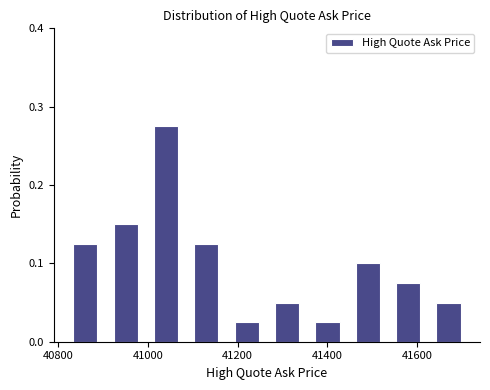

Reading left to right, list every bar in this chart as the range it spans on the x-axis followed by its height. Neither the bar edges nor the heights are printed on the chart, so give them approximately, as read against the axes.

40820 to 40900: 0.13
40900 to 41000: 0.15
41000 to 41080: 0.28
41080 to 41180: 0.13
41180 to 41260: 0.03
41260 to 41360: 0.05
41360 to 41440: 0.03
41440 to 41540: 0.10
41540 to 41620: 0.08
41620 to 41720: 0.05